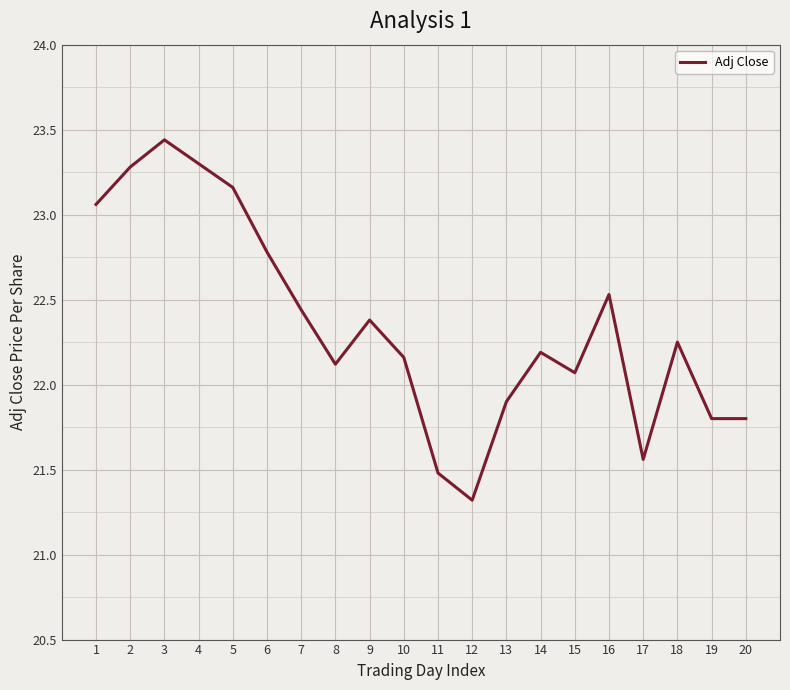

The chart shows a value of 10.0 at 9. True or false?

False